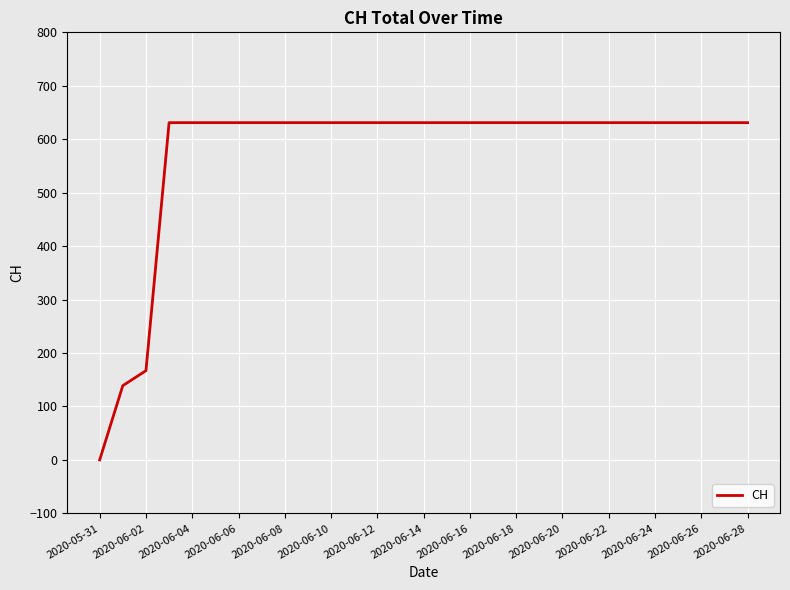

What is the difference between the maximum and minimum values?

631